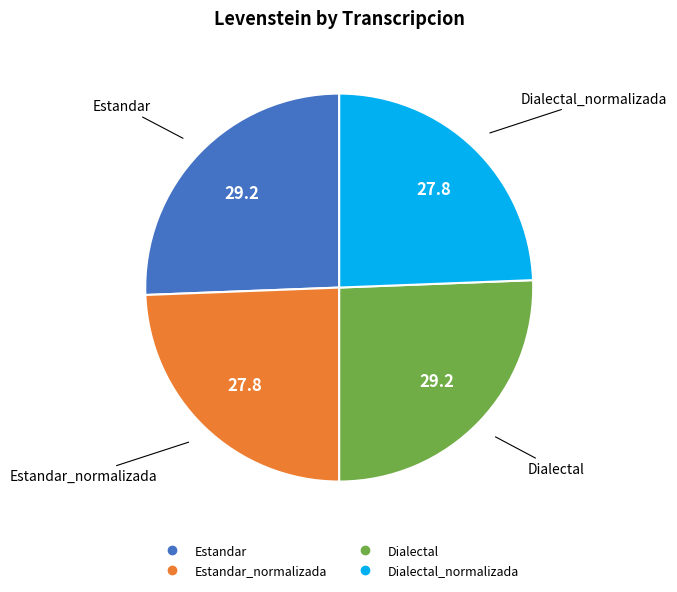

Does any single category account for the majority?

No